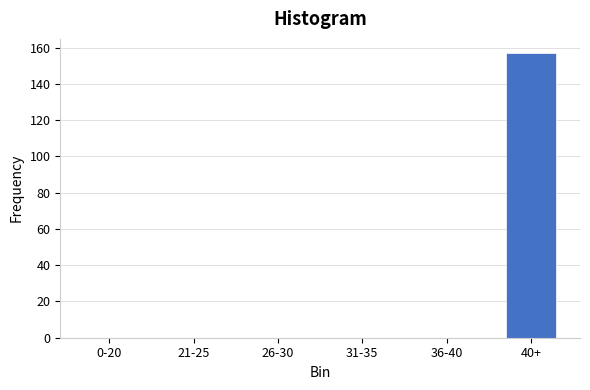

Reading right to left, what are all the values shown in this chart?

40+=157	36-40=0	31-35=0	26-30=0	21-25=0	0-20=0